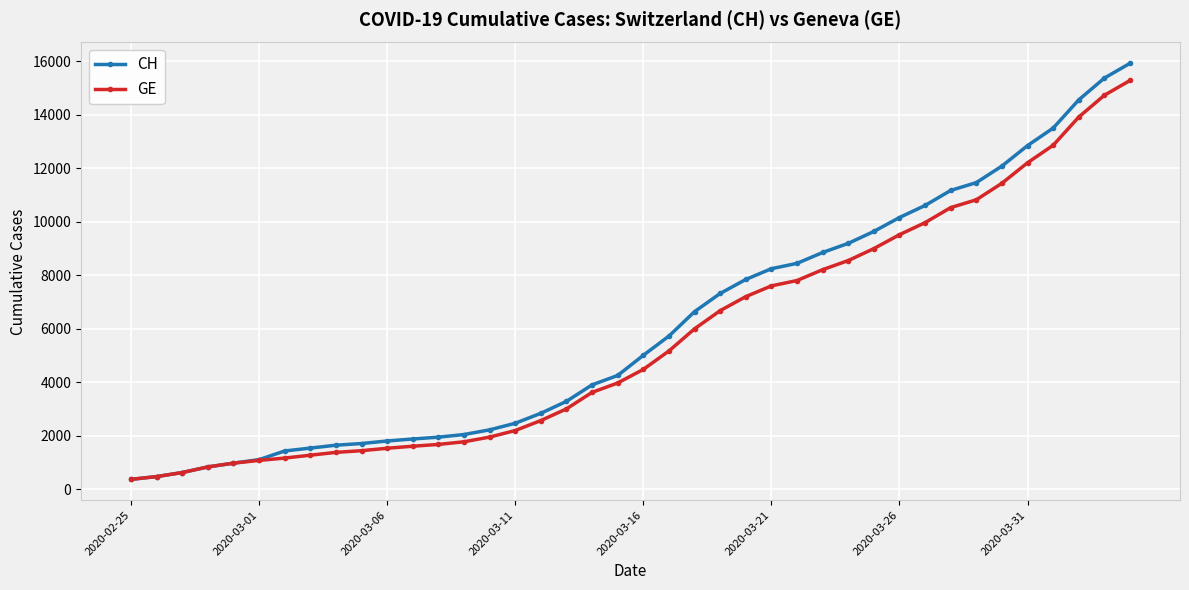

Which series has the largest range (max minus min)?

CH